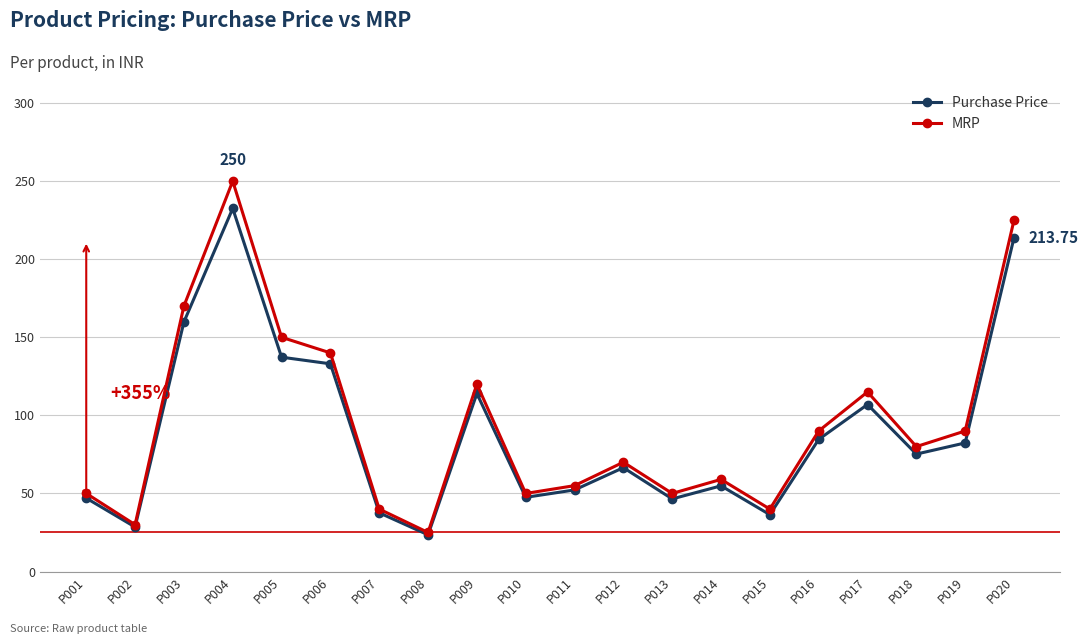

Rank the series by their maximum value, from highest to lowest.

MRP, Purchase Price